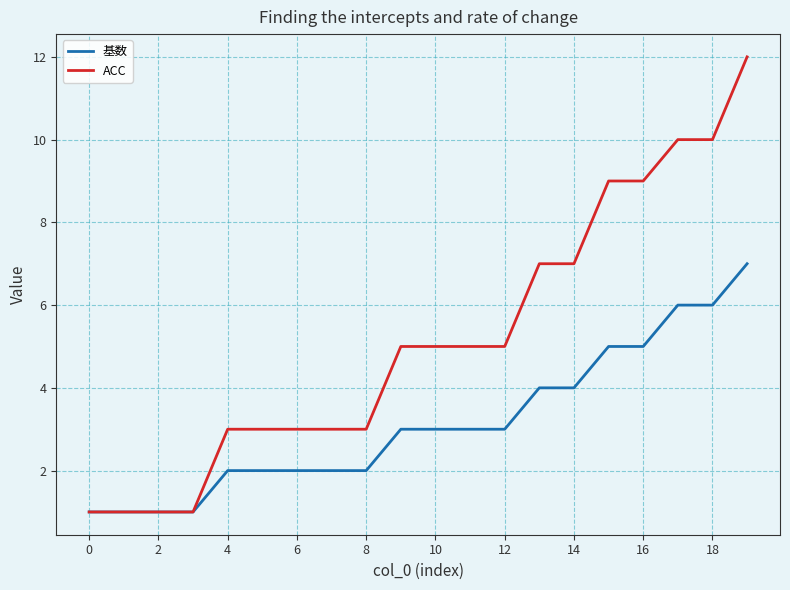

Rank the series by their average value, from highest to lowest.

ACC, 基数